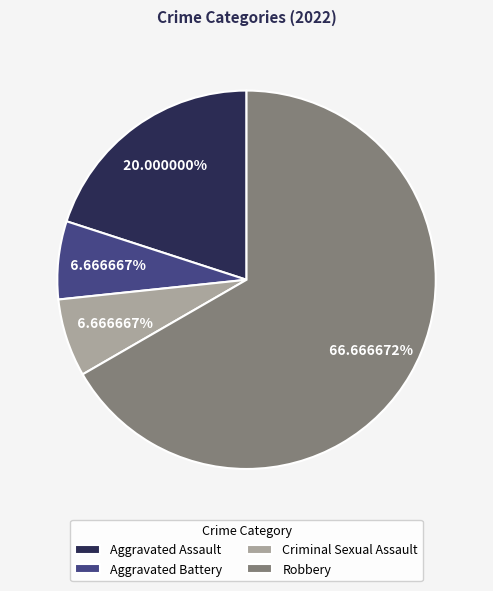

To the nearest percent, what is the average slice percentage?

25%